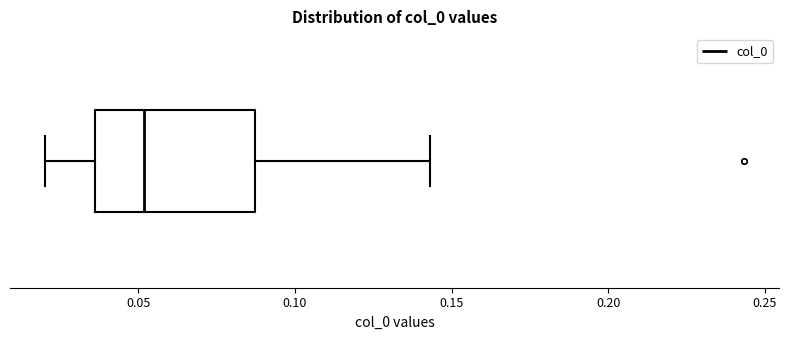

Transcribe this box plot: give where the median line is, the range the box spans, and where the two whiskers end, as read against the x-axis. The values are not printed on the chart, so give them approximately, as read against the axis.

median 0.050, box 0.035 to 0.085, whiskers 0.020 to 0.145